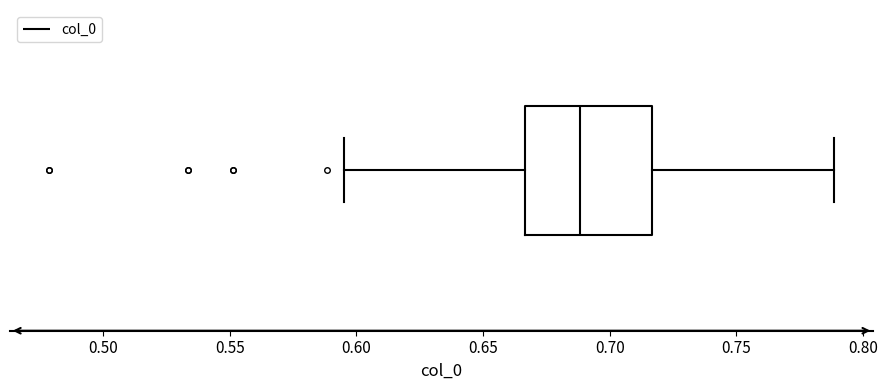

Read this box plot against the x-axis: the position of the median line, the range covered by the box, and the ends of both whiskers. The values are not printed on the chart, so give them approximately, as read against the axis.

median 0.690, box 0.665 to 0.715, whiskers 0.595 to 0.790